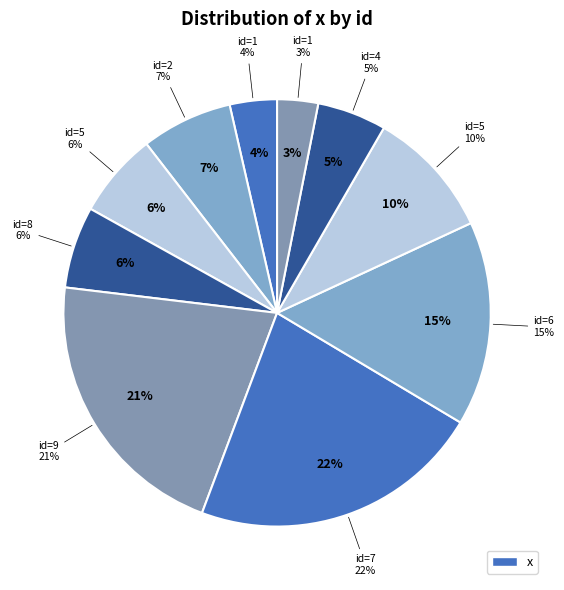

To the nearest percent, what is the difference between the 5 and 1 slice percentages?

7%